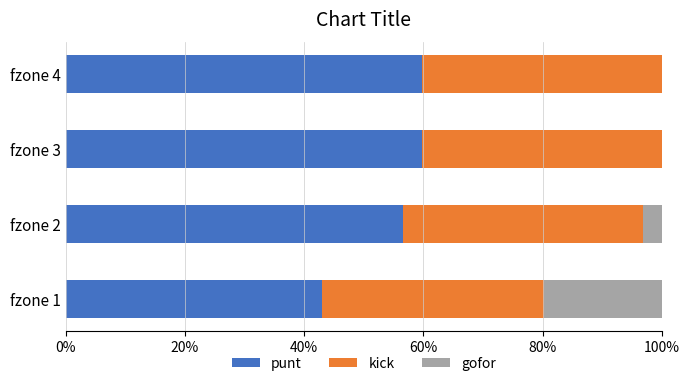

Which series has the widest spread of values?

gofor